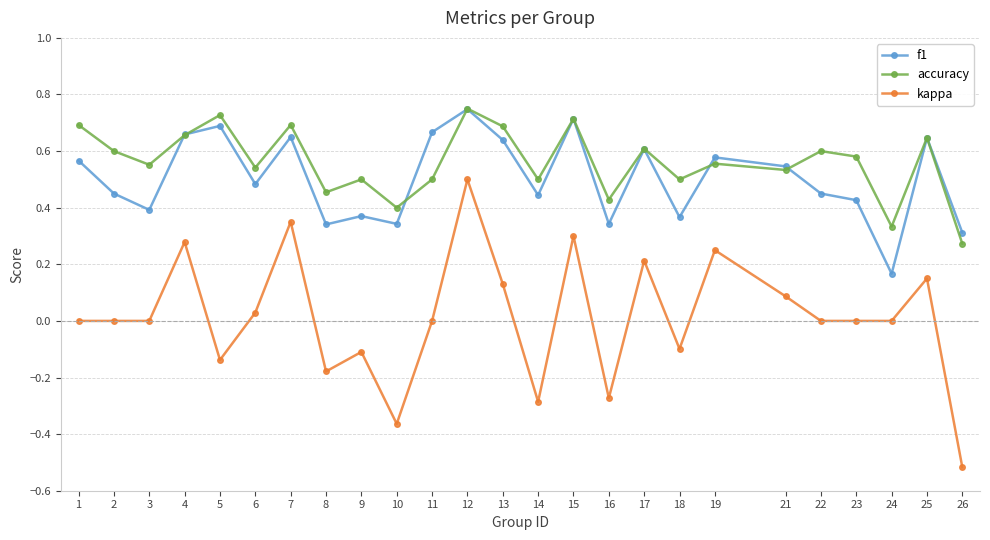

Which category has the lowest value across all series?

26